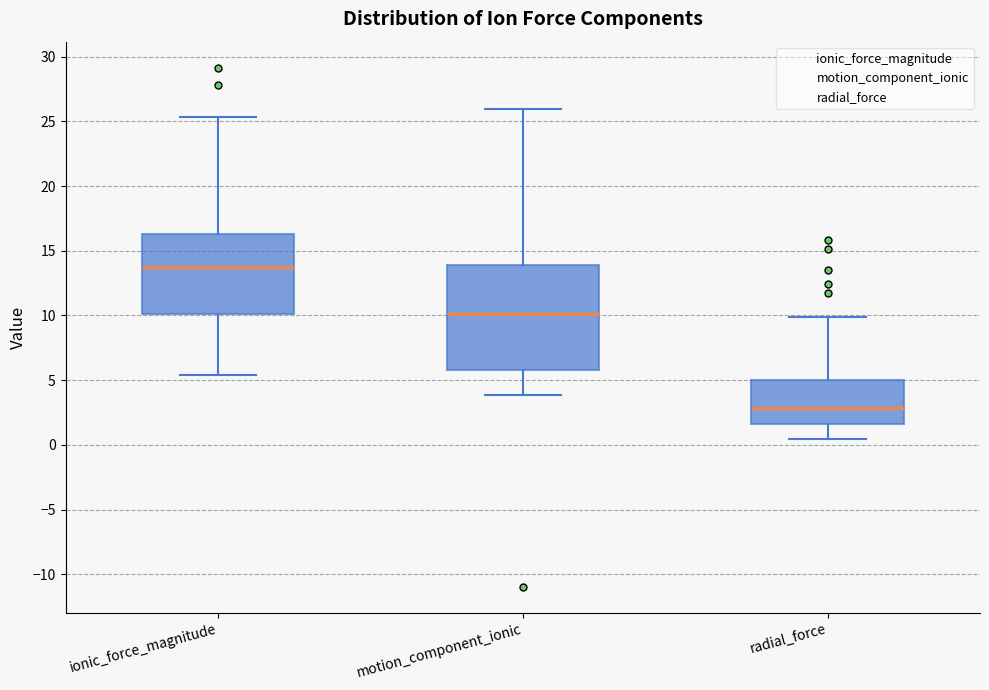

Reading left to right, read every box against the y-axis: the position of its median line, the range the box covers, and the ends of its whiskers. The values are not printed on the chart, so give them approximately, as read against the axis.

ionic_force_magnitude: median 14.0, box 10.0 to 16.5, whiskers 5.5 to 25.5
motion_component_ionic: median 10.0, box 6.0 to 14.0, whiskers 4.0 to 26.0
radial_force: median 3.0, box 1.5 to 5.0, whiskers 0.5 to 10.0